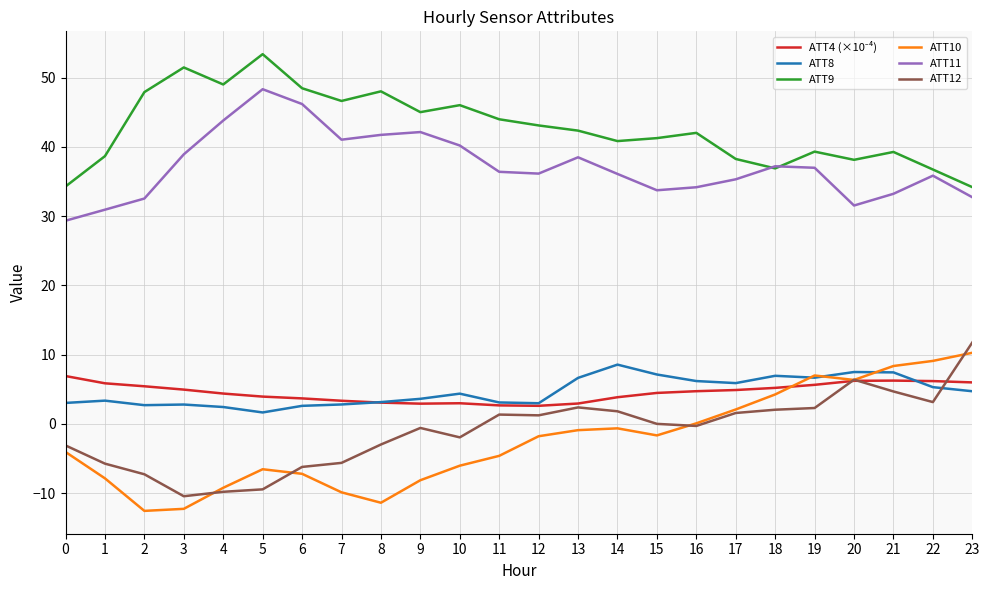

Is it true that ATT11 equals 60.3 at 15?

False